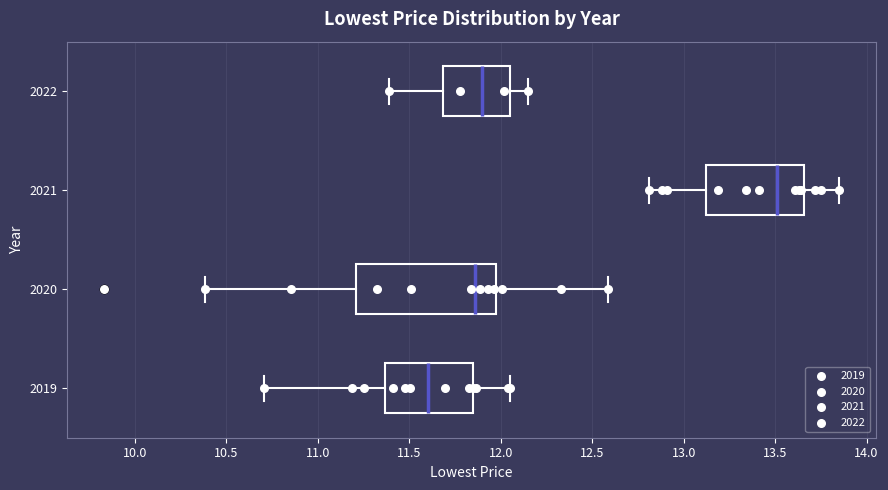

Which box is the widest, from its left edge to its right edge?

2020